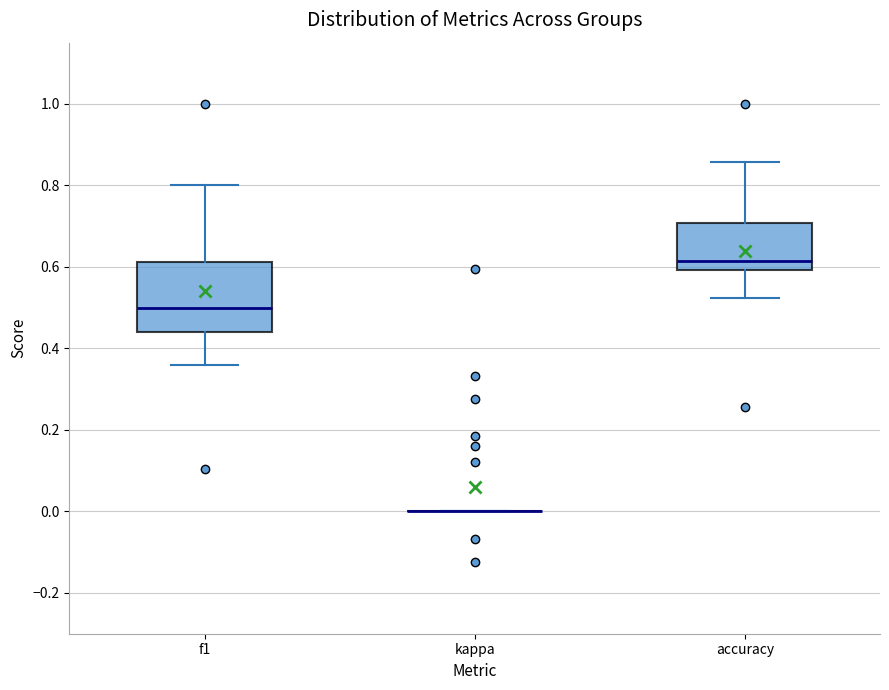

Where does the median line of the box for accuracy sit on the y-axis? The values are not printed on the chart, so give them approximately, as read against the axis.

0.62